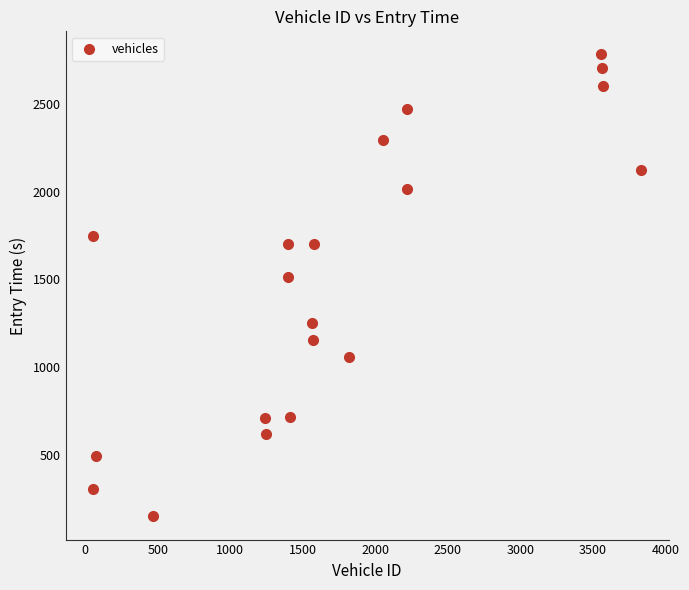

What is the range of X values (max minus min)?

3777.0